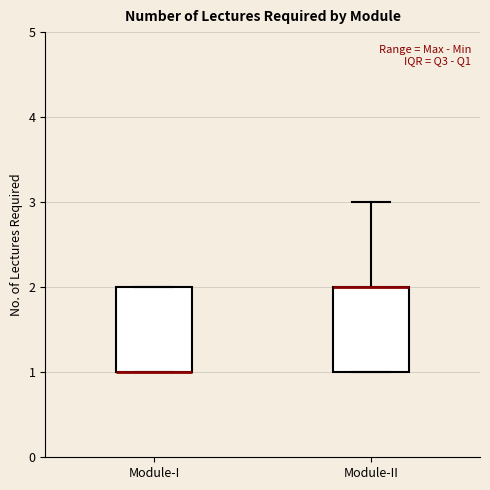

Where is the lower edge of the box for Module-I on the y-axis? The values are not printed on the chart, so give them approximately, as read against the axis.

1